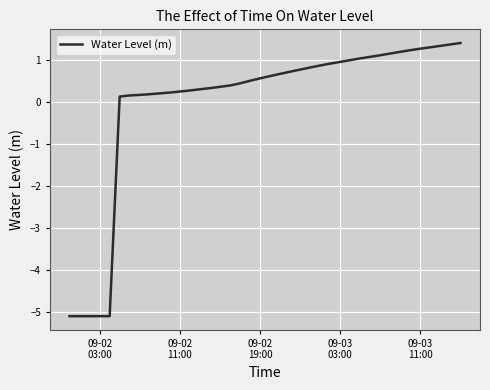

What is the difference between the maximum and minimum values?

6.5